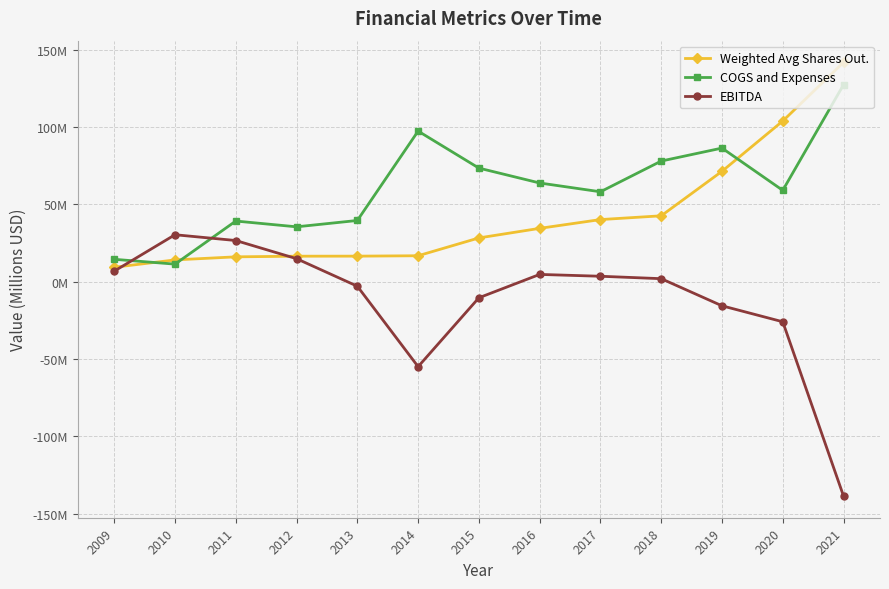

Does the chart have visible grid lines?

Yes